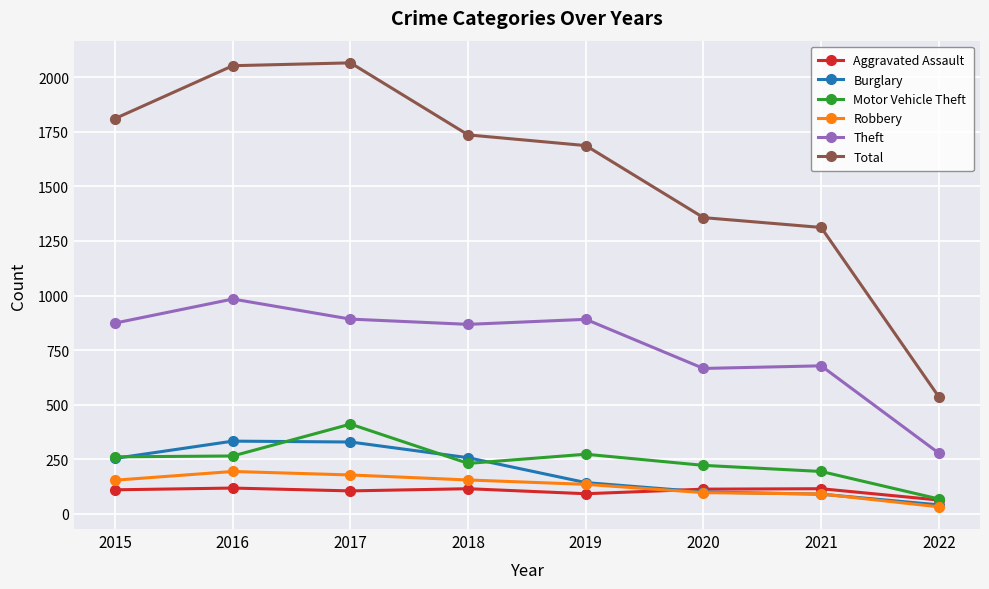

How many lines are shown in the chart?

6